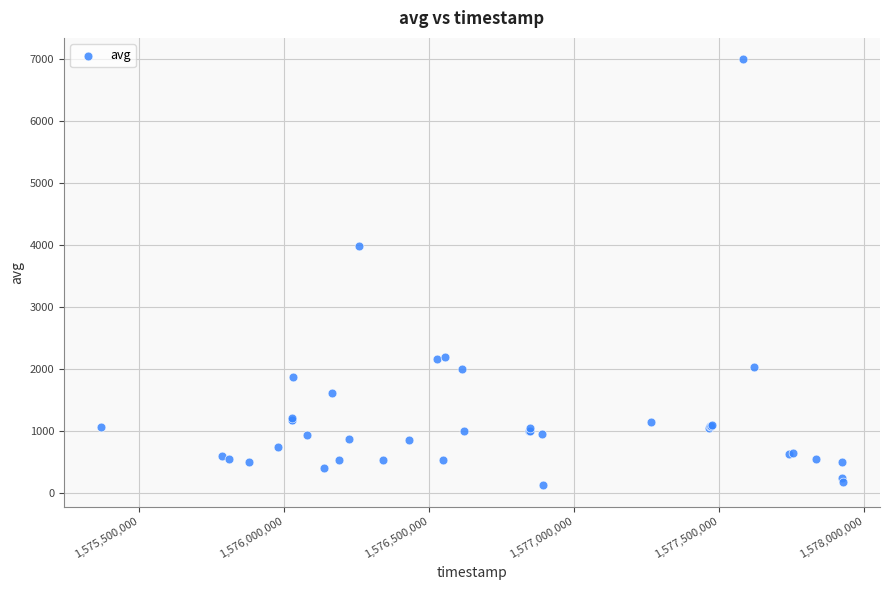

What Y value in the scatter plot is closest to 3561?

3992